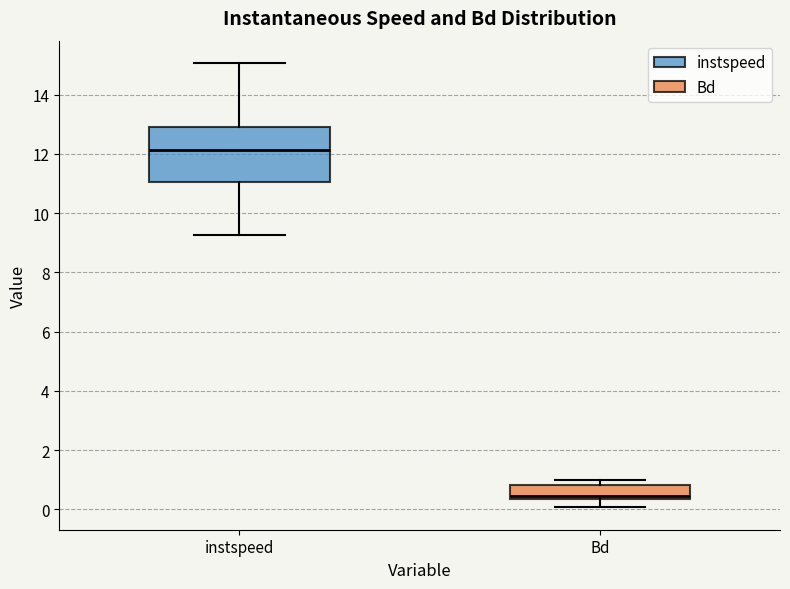

Reading left to right, read every box against the y-axis: the position of its median line, the range the box covers, and the ends of its whiskers. The values are not printed on the chart, so give them approximately, as read against the axis.

instspeed: median 12.2, box 11.0 to 13.0, whiskers 9.2 to 15.0
Bd: median 0.4 (just above the box's lower edge), box 0.4 to 0.8, whiskers 0.0 to 1.0